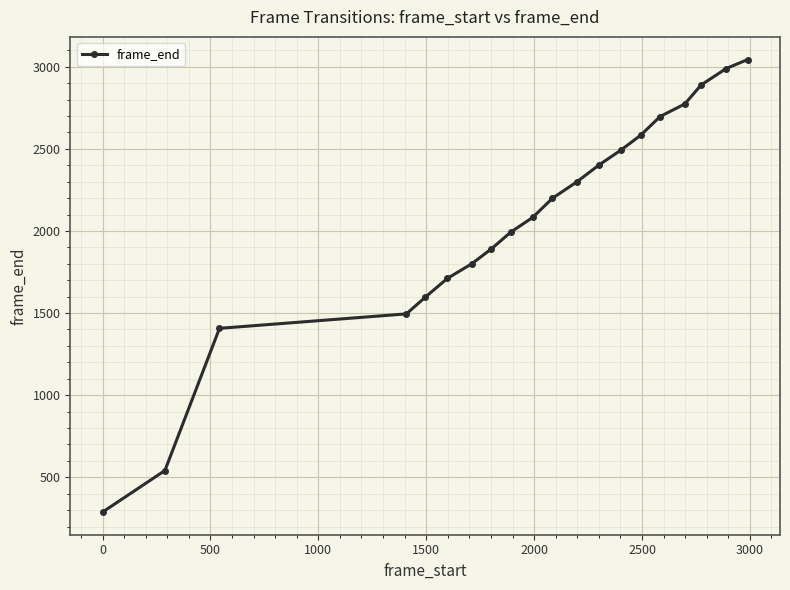

What is the difference between the second highest and minimum values?

2701